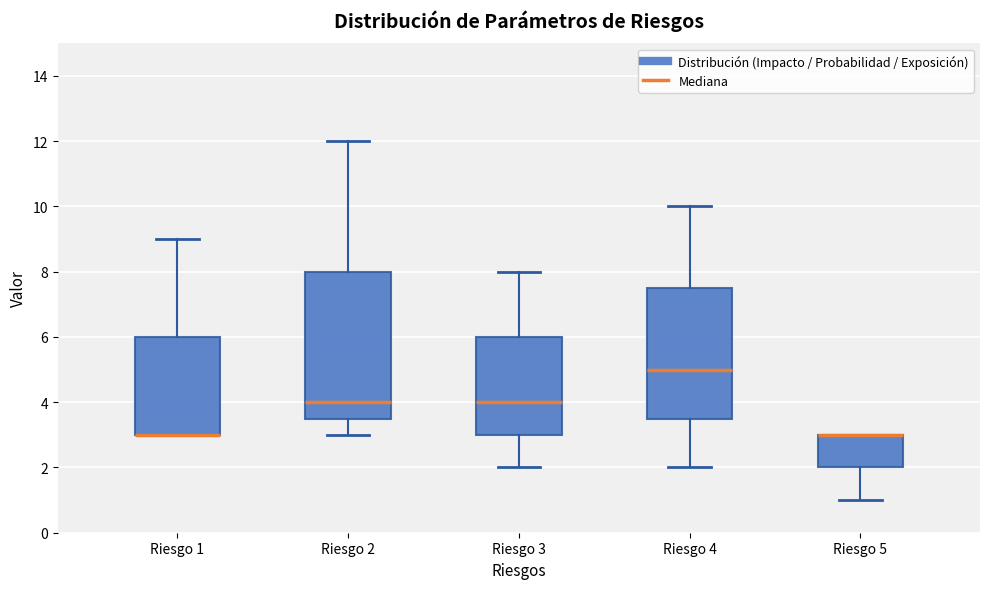

Reading left to right, read every box against the y-axis: the position of its median line, the range the box covers, and the ends of its whiskers. The values are not printed on the chart, so give them approximately, as read against the axis.

Riesgo 1: median 3.0 (drawn on the box's lower edge), box 3.0 to 6.0, whiskers 3.0 to 9.0
Riesgo 2: median 4.0, box 3.6 to 8.0, whiskers 3.0 to 12.0
Riesgo 3: median 4.0, box 3.0 to 6.0, whiskers 2.0 to 8.0
Riesgo 4: median 5.0, box 3.6 to 7.6, whiskers 2.0 to 10.0
Riesgo 5: median 3.0 (drawn on the box's upper edge), box 2.0 to 3.0, whiskers 1.0 to 3.0